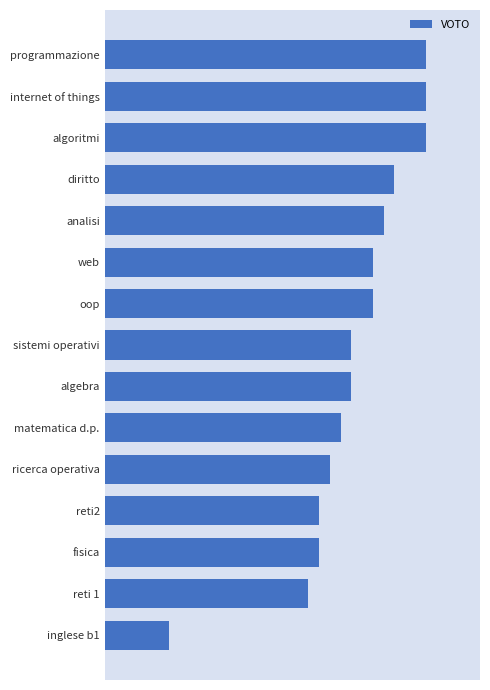

Which category has the lowest value across all series?

inglese b1